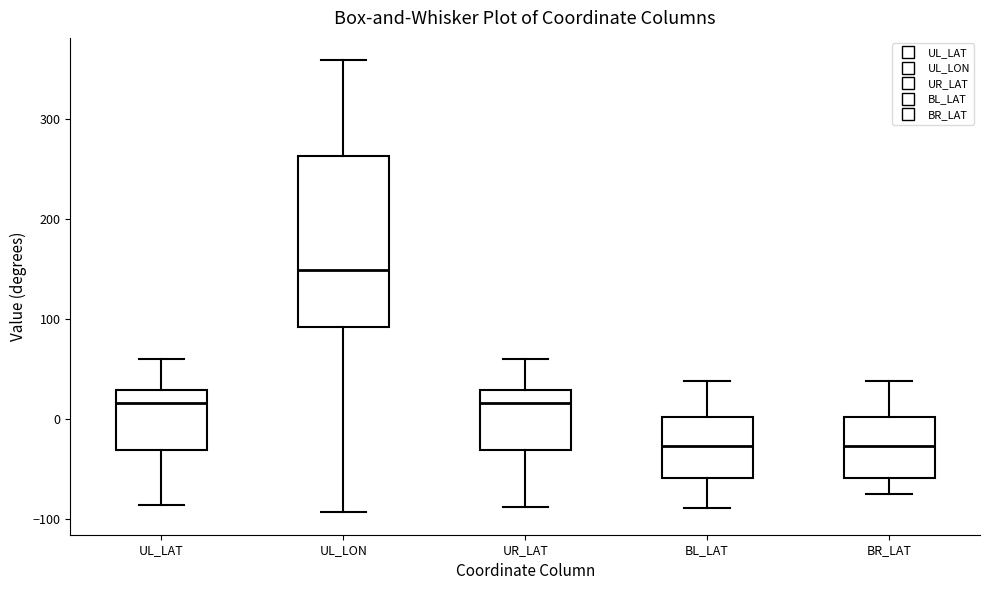

Where does the lower whisker of the box for UL_LON end on the y-axis? The values are not printed on the chart, so give them approximately, as read against the axis.

-90